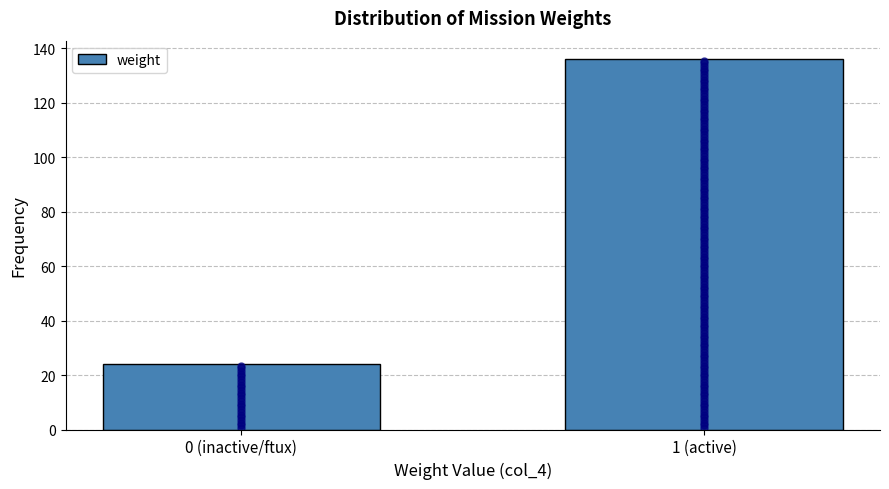

Reading left to right, transcribe all the data shown in this chart.

24	136